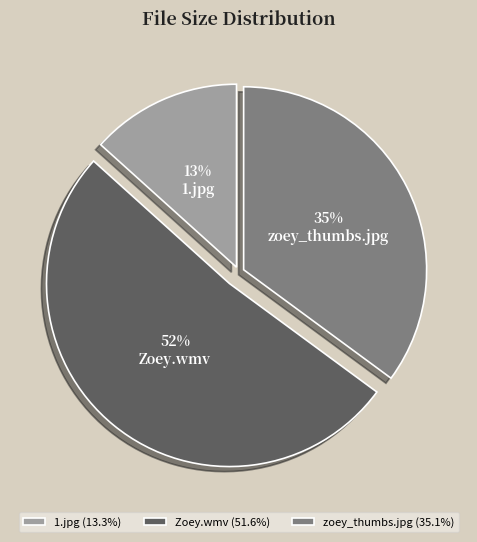

The zoey_thumbs.jpg slice represents 49% of the pie. True or false?

False